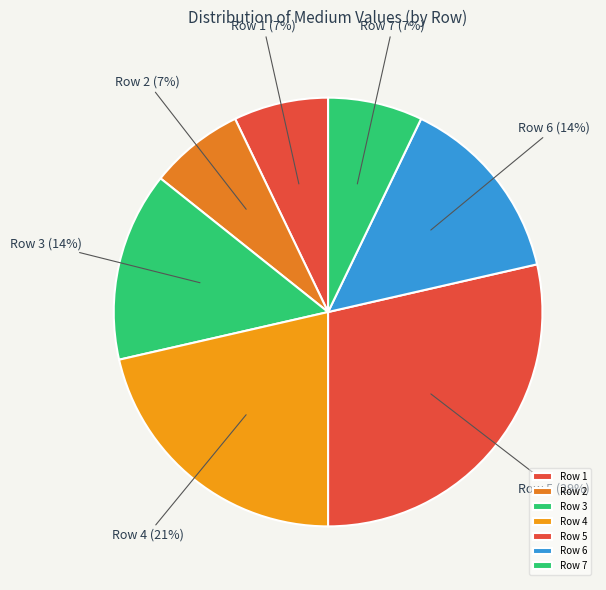

To the nearest percent, what is the average slice percentage?

14%